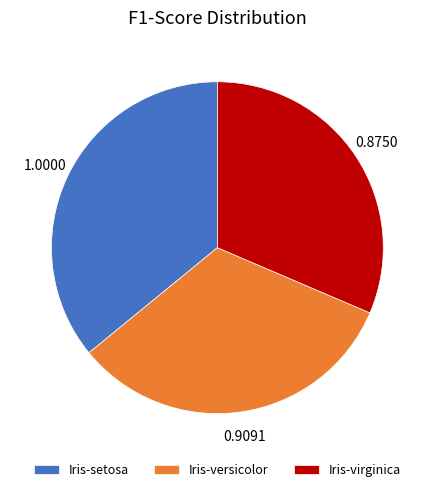

Between Iris-versicolor and Iris-virginica, which is larger?

Iris-versicolor